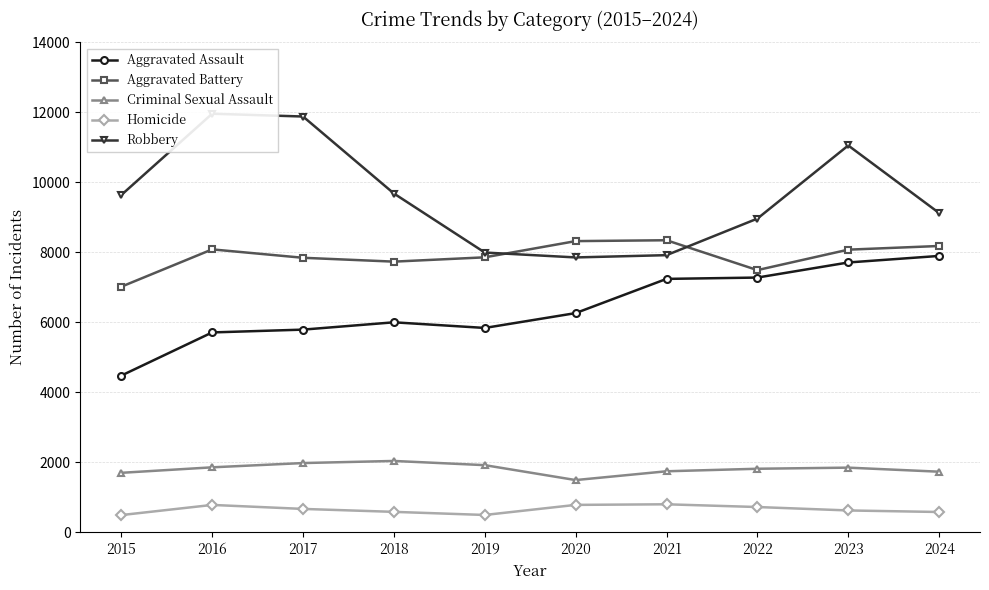

How many distinct data groups are displayed?

5